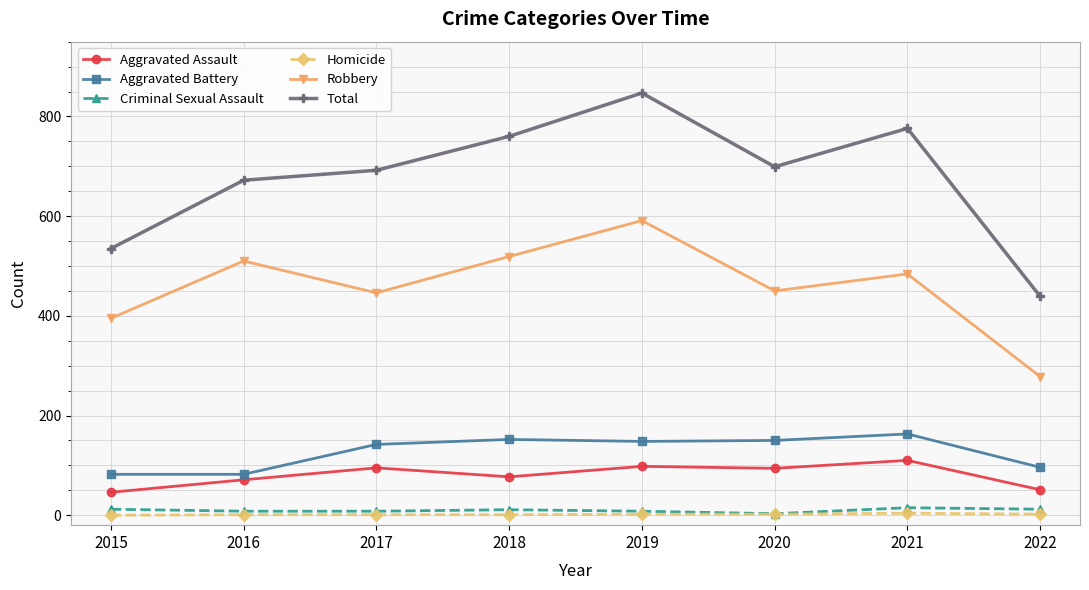

At which category does Aggravated Assault reach its first local peak?

2017